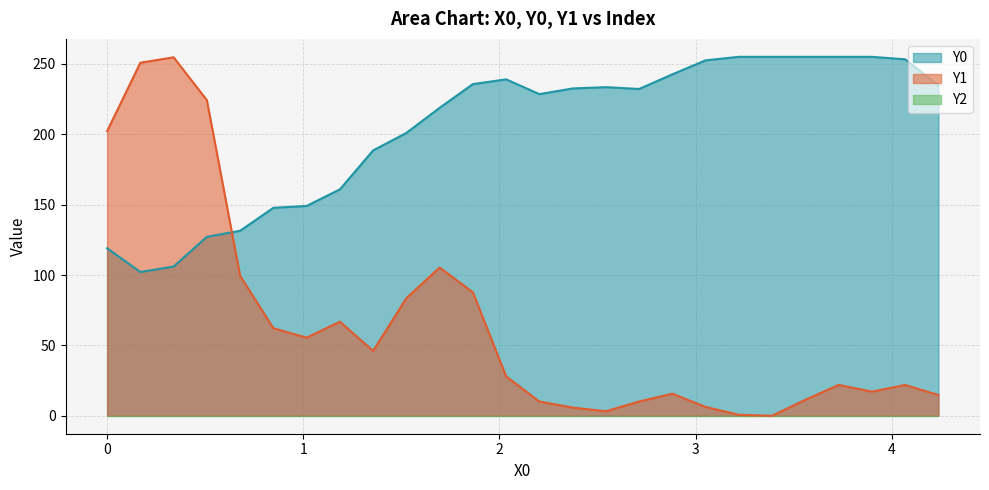

What is the maximum value for Y1?

254.7